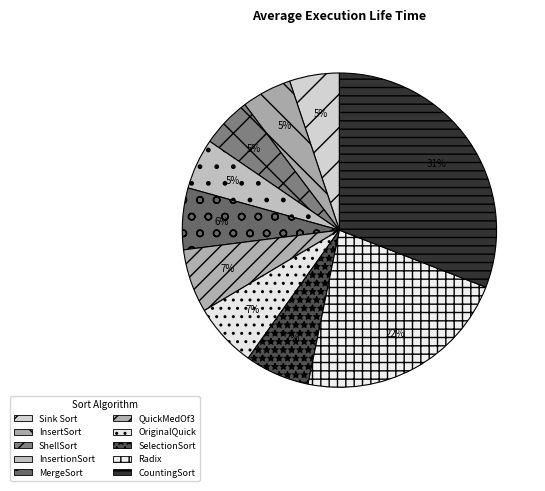

What percentage is NOT represented by QuickMedOf3?

93.5%